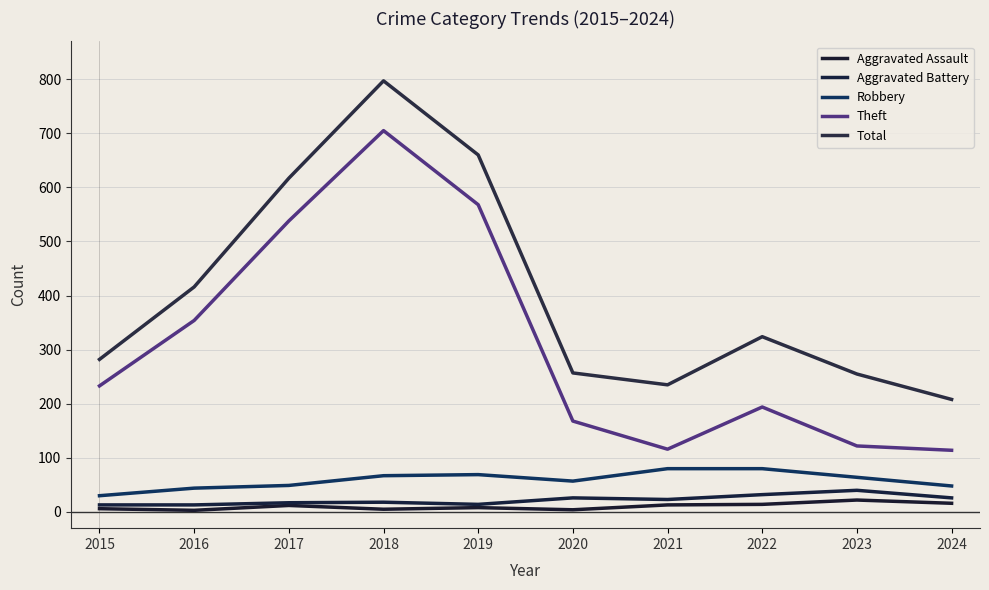

Reading left to right, what are all the values shown in this chart?

Aggravated Assault: 6	3	12	5	8	4	13	14	22	16
Aggravated Battery: 13	13	17	18	14	26	23	32	40	26
Robbery: 30	44	49	67	69	57	80	80	64	48
Theft: 233	354	538	705	568	168	116	194	122	114
Total: 282	416	617	797	660	257	235	324	255	208